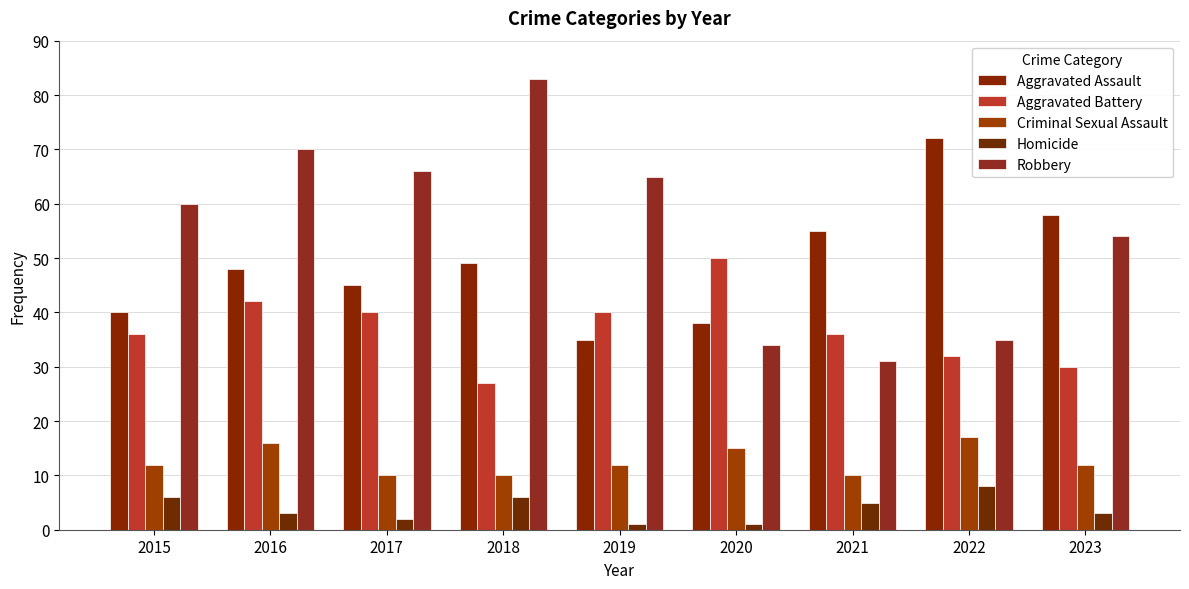

At which category is the sum across all series the highest?

2016